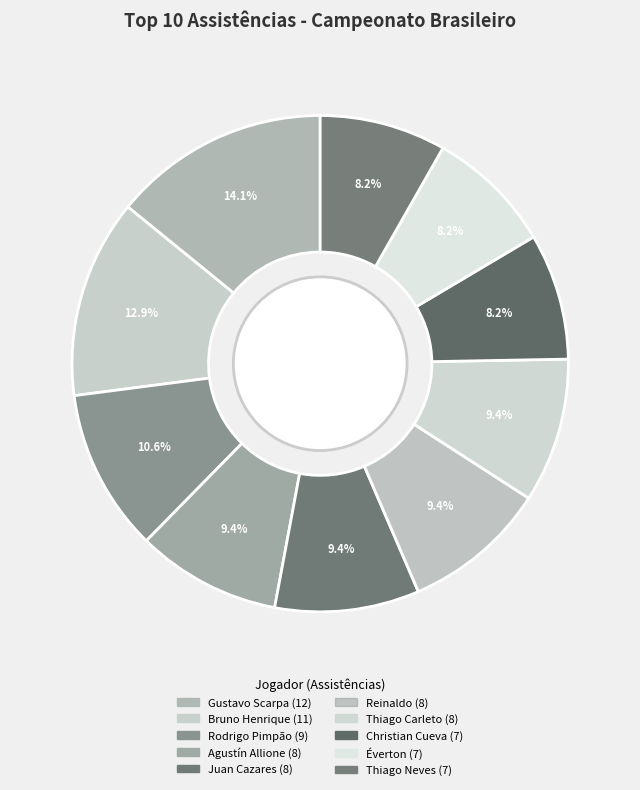

To the nearest percent, what percentage of the pie is Reinaldo?

9%